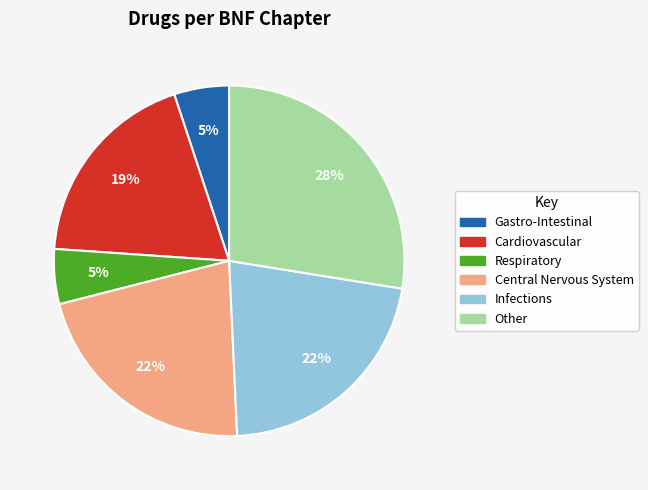

To the nearest percent, what is the average slice percentage?

17%